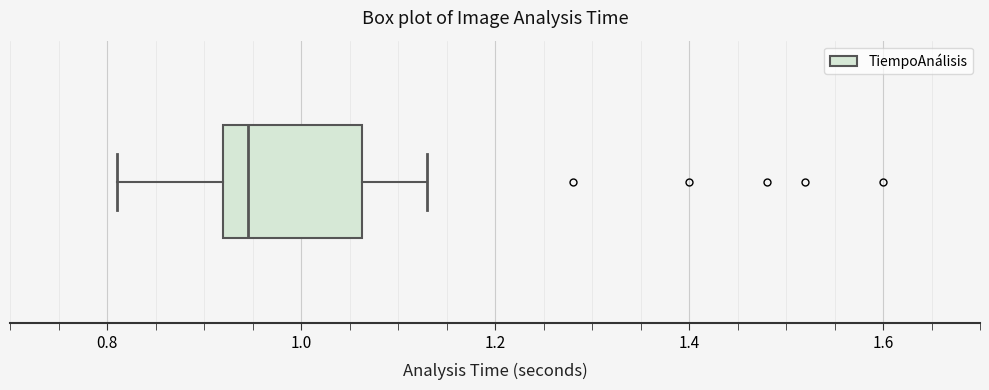

Transcribe this box plot: give where the median line is, the range the box spans, and where the two whiskers end, as read against the x-axis. The values are not printed on the chart, so give them approximately, as read against the axis.

median 0.94, box 0.92 to 1.06, whiskers 0.82 to 1.14